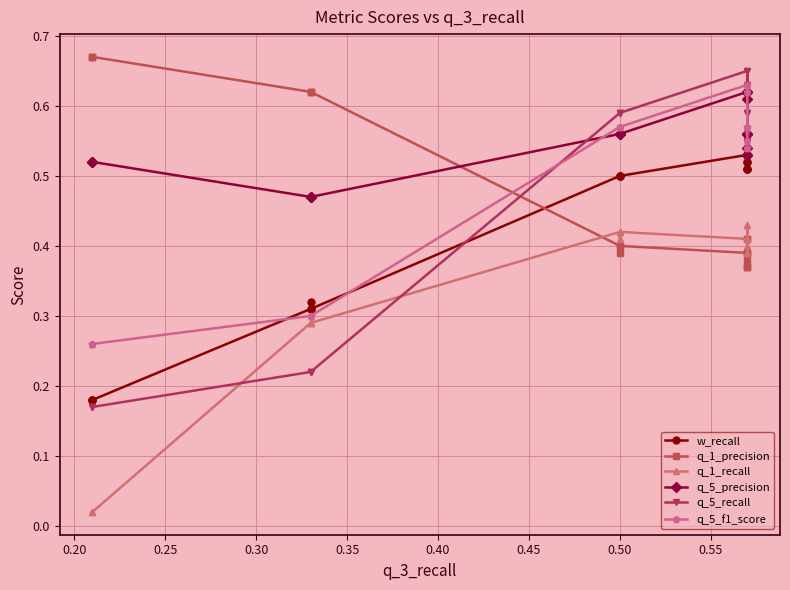

Reading left to right, extract all data points from this chart.

w_recall: 0.2	0.2	0.2	0.3	0.3	0.3	0.5	0.5	0.5	0.5	0.5	0.5	0.5	0.5	0.5	0.5	0.5	0.5
q_1_precision: 0.7	0.7	0.7	0.6	0.6	0.6	0.4	0.4	0.4	0.4	0.4	0.4	0.4	0.4	0.4	0.4	0.4	0.4
q_1_recall: 0.0	0.0	0.0	0.3	0.3	0.3	0.4	0.4	0.4	0.4	0.4	0.4	0.4	0.4	0.4	0.4	0.4	0.4
q_5_precision: 0.5	0.5	0.5	0.5	0.5	0.5	0.6	0.6	0.6	0.6	0.6	0.6	0.6	0.6	0.6	0.5	0.5	0.5
q_5_recall: 0.2	0.2	0.2	0.2	0.2	0.2	0.6	0.6	0.6	0.7	0.6	0.7	0.6	0.6	0.6	0.6	0.6	0.6
q_5_f1_score: 0.3	0.3	0.3	0.3	0.3	0.3	0.6	0.6	0.6	0.6	0.6	0.6	0.6	0.6	0.6	0.6	0.5	0.5